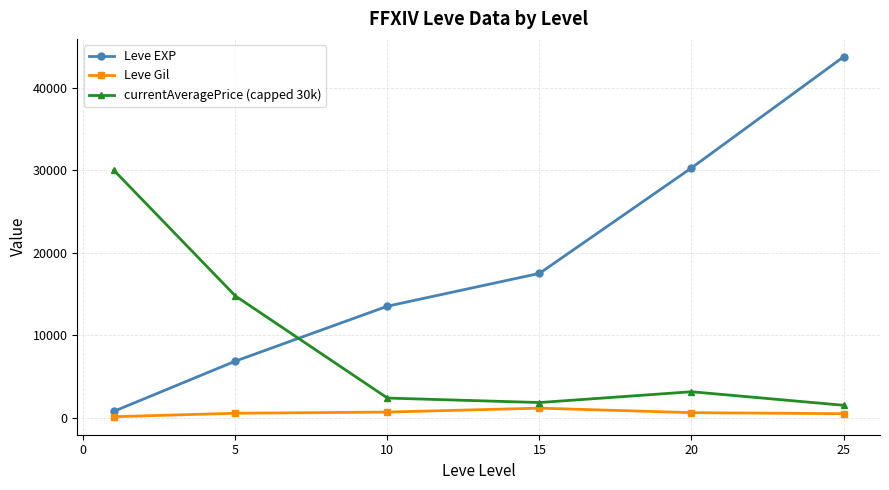

True or false: Leve EXP and currentAveragePrice (capped 30k) intersect in this chart.

True